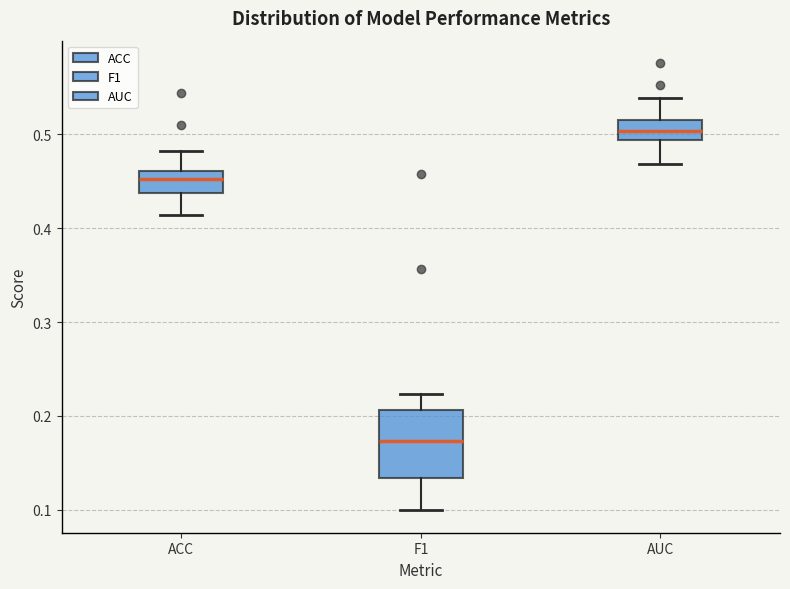

Where does the upper whisker of the box for AUC end on the y-axis? The values are not printed on the chart, so give them approximately, as read against the axis.

0.54